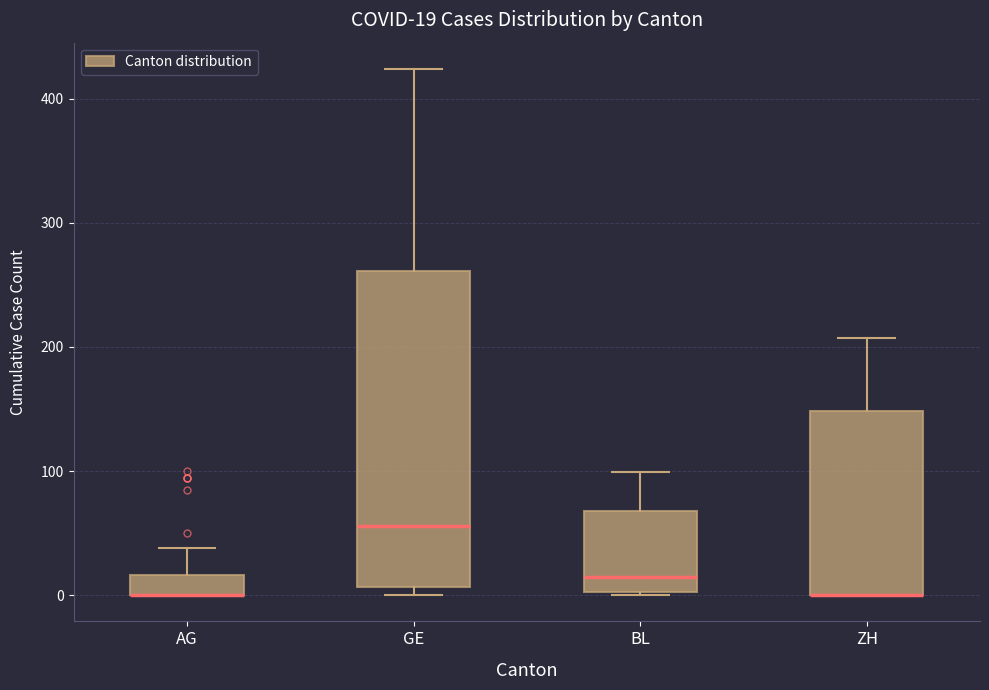

Which box is the tallest, from its lower edge to its upper edge?

GE